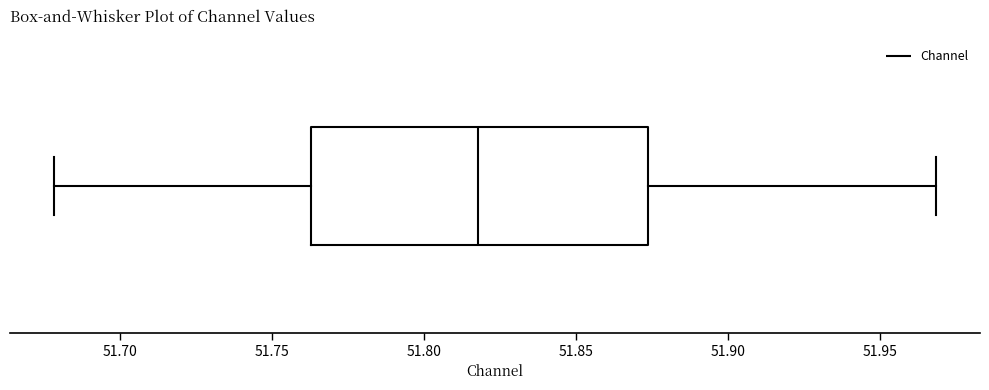

Where does the right whisker of the box end on the x-axis? The values are not printed on the chart, so give them approximately, as read against the axis.

51.970